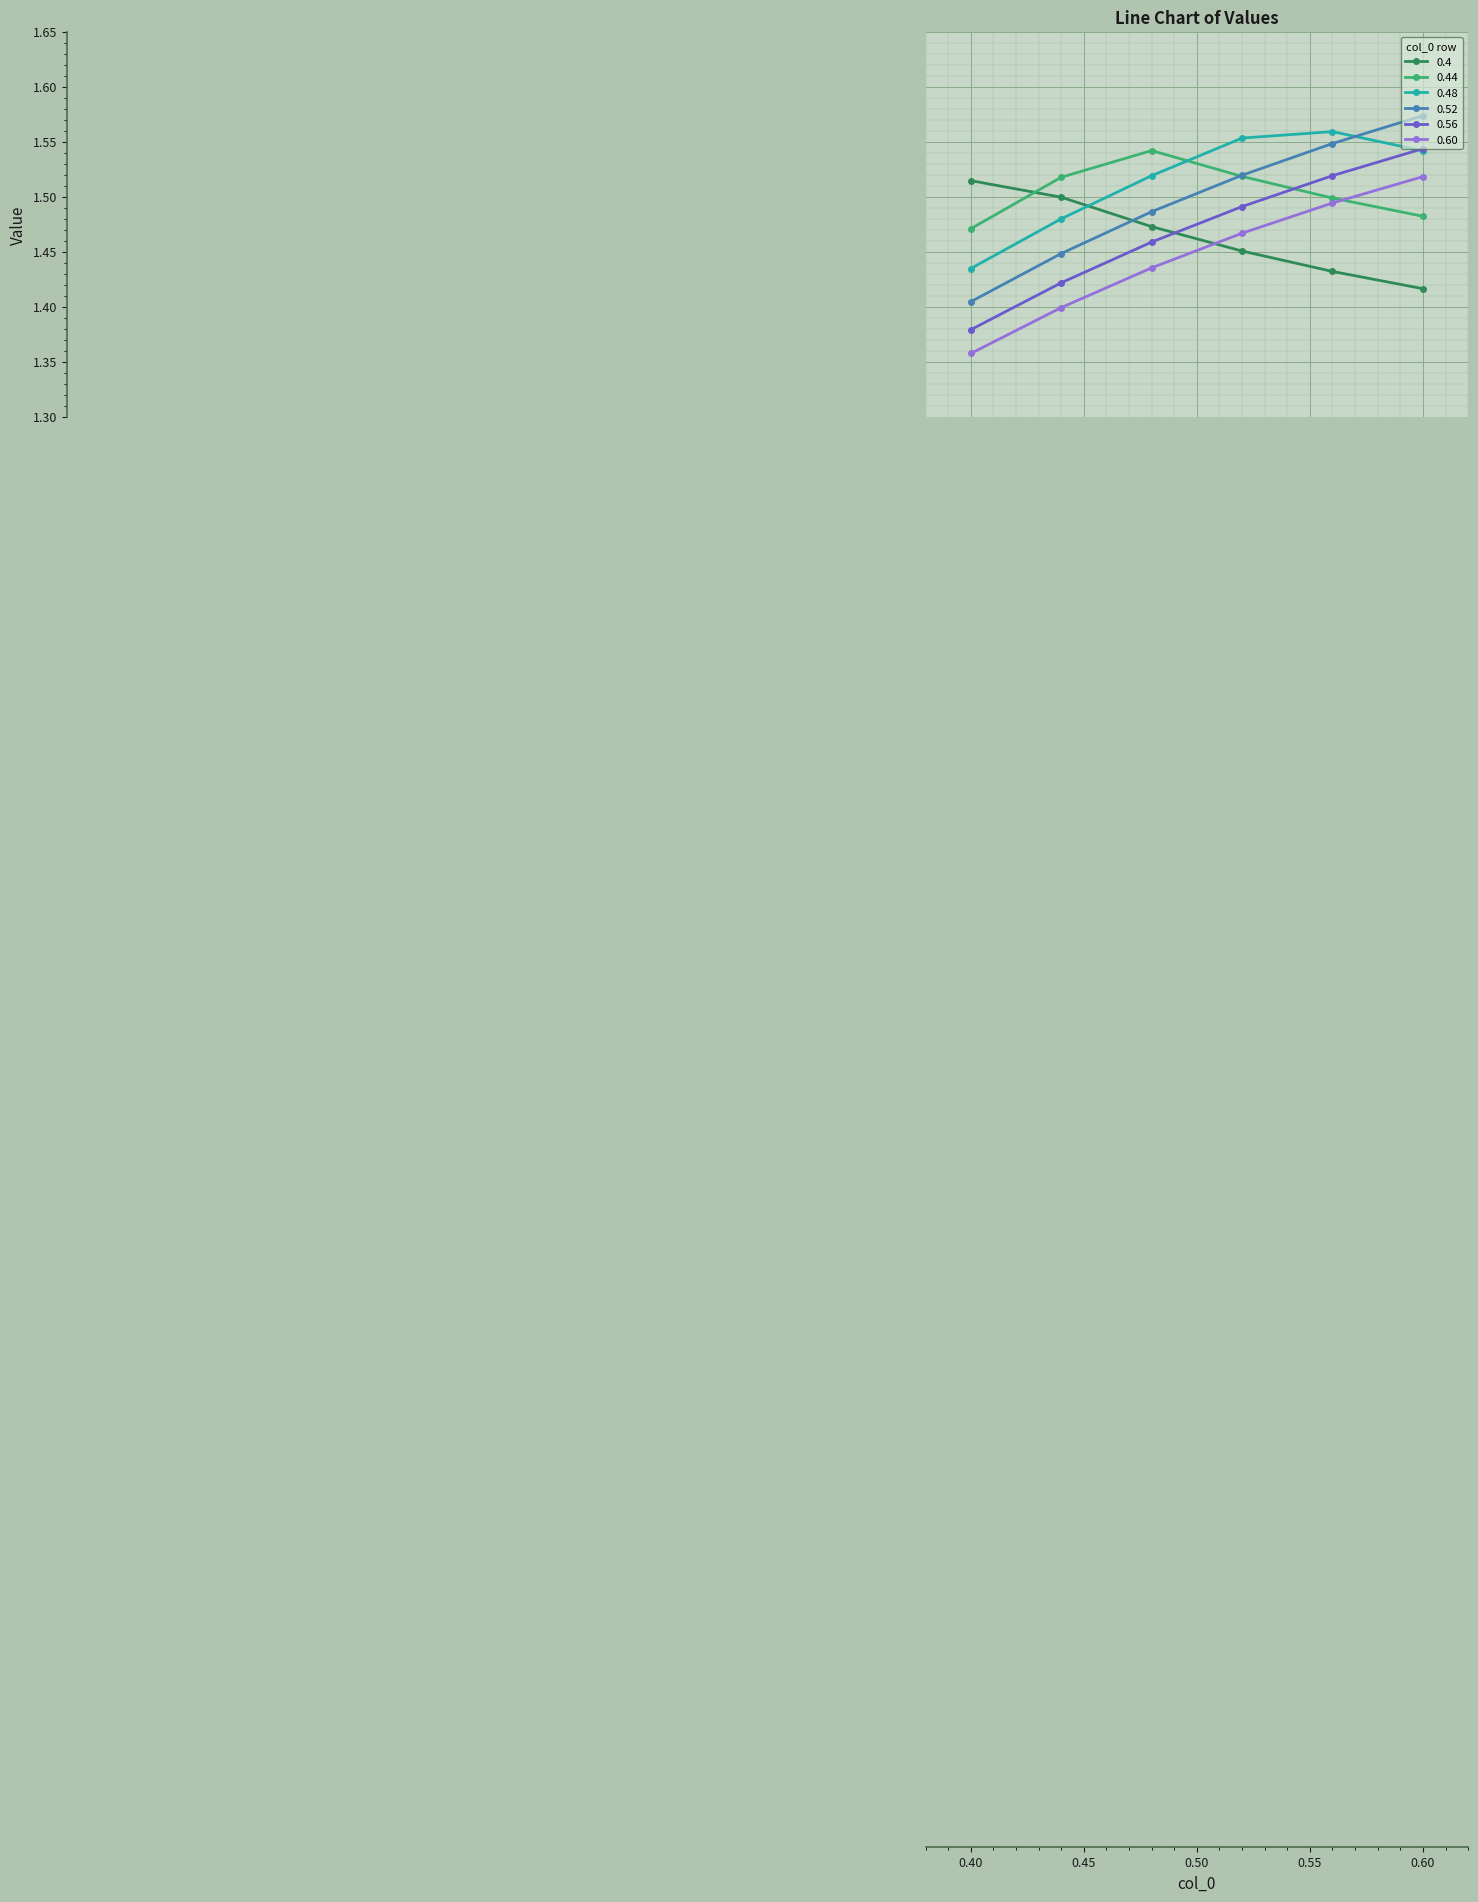

Which series has the largest range (max minus min)?

0.52